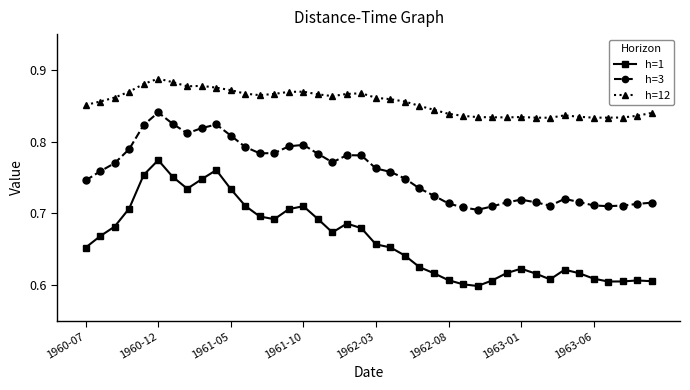

List the series in order of their overall mean, highest first.

h=12, h=3, h=1